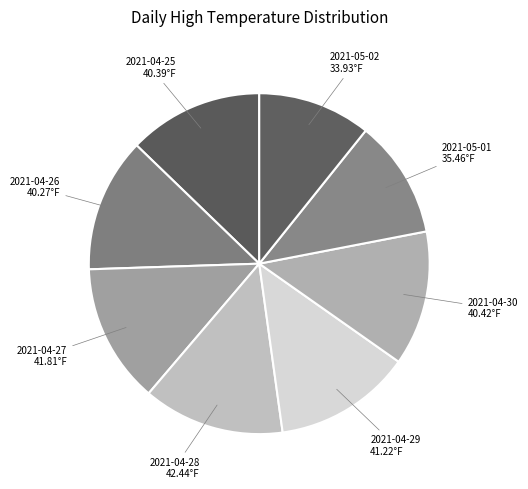

Which category has the biggest portion of the pie?

2021-04-28